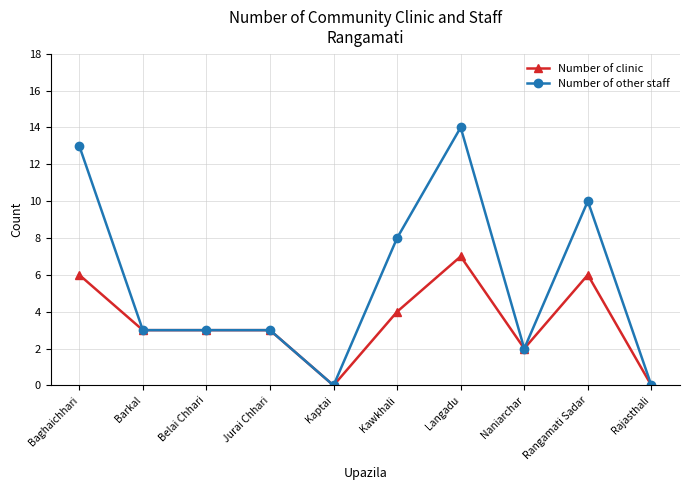

What position from the right is Rajasthali?

1